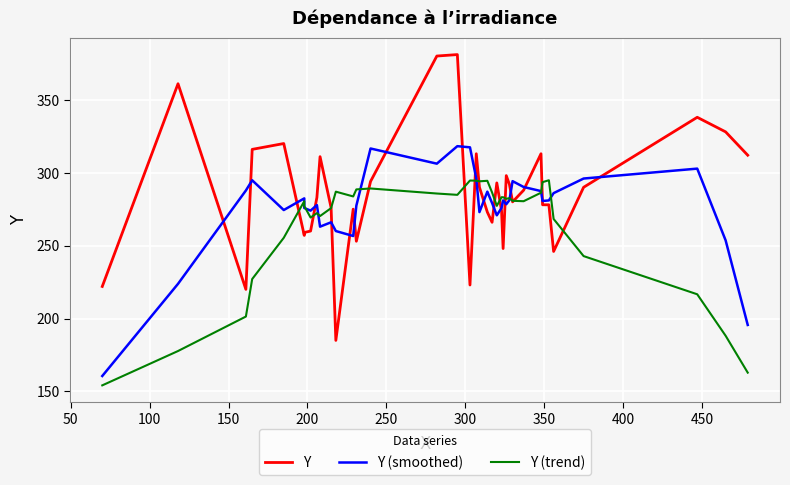

What is the smallest value displayed?

154.2